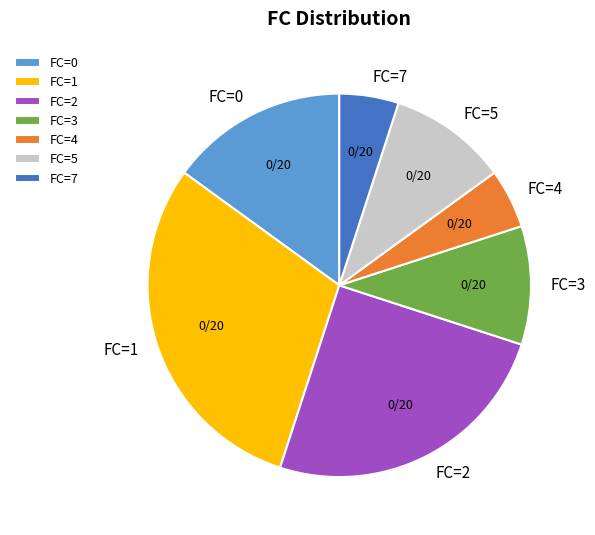

What is the ratio of the value at FC=3 to the value at FC=4?

2.0